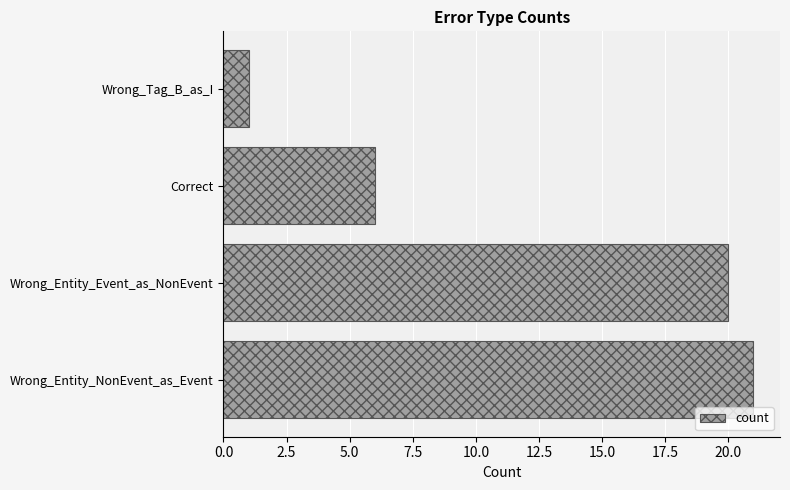

What is the sum of all values?

48